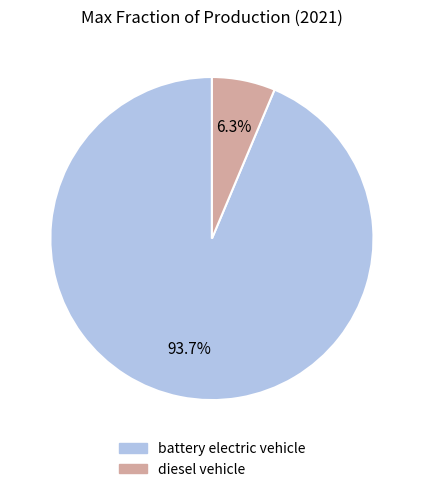

Is it true that diesel vehicle is 6% of the pie?

True